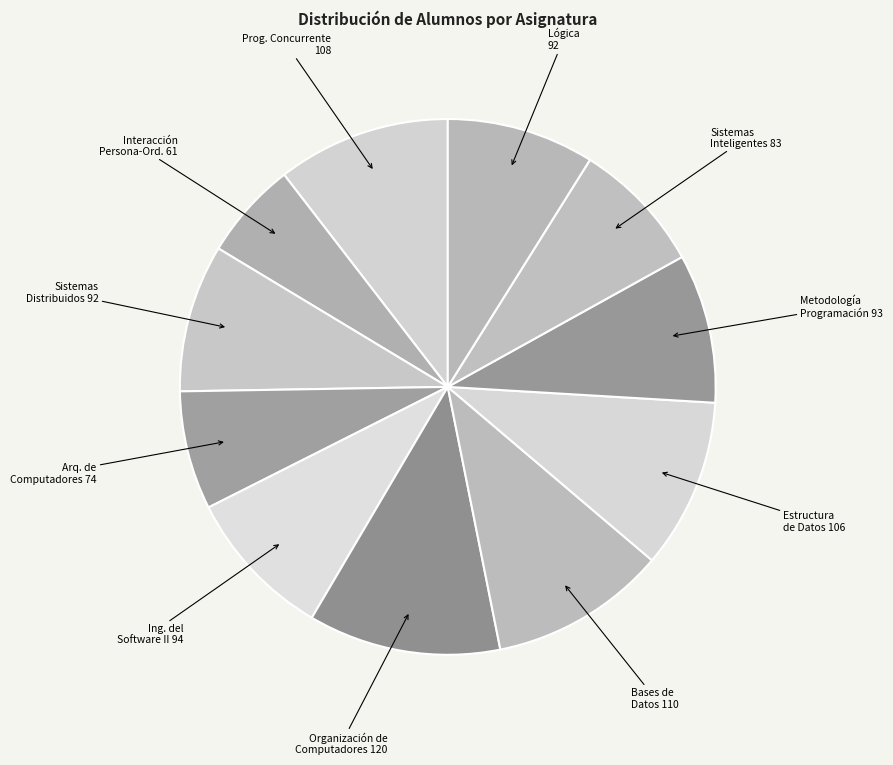

Count the number of slices in the pie.

11